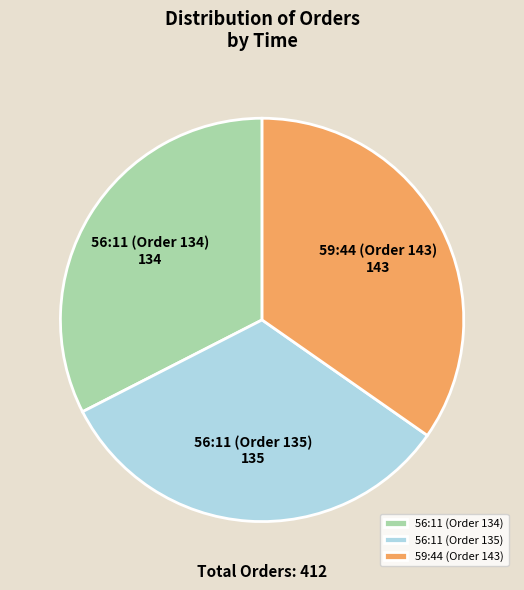

The 56:11 (Order 135) slice represents 39% of the pie. True or false?

False